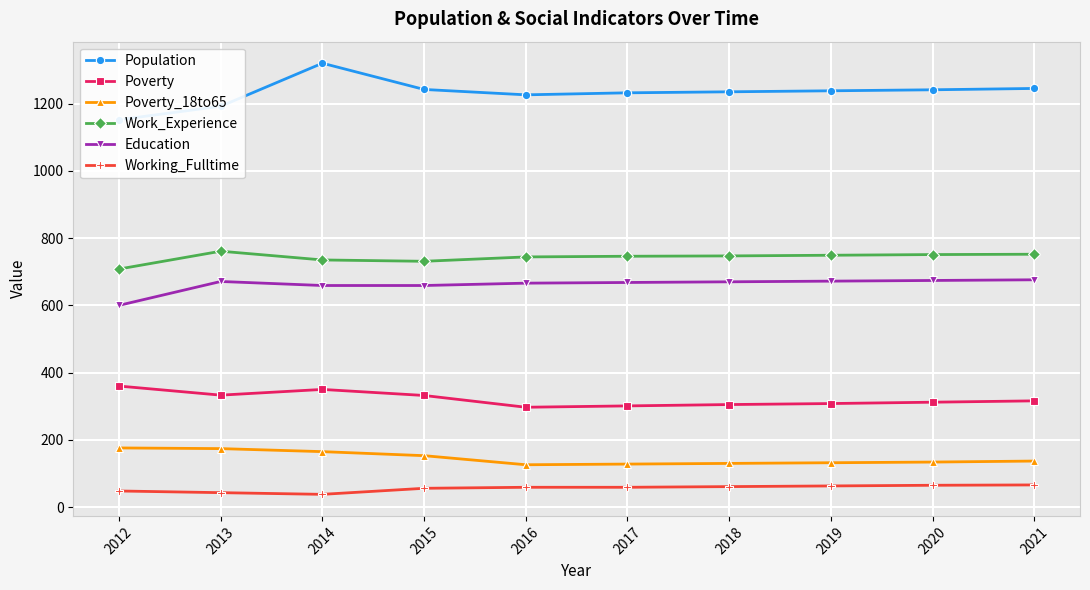

Read the Poverty value at 2020.

312